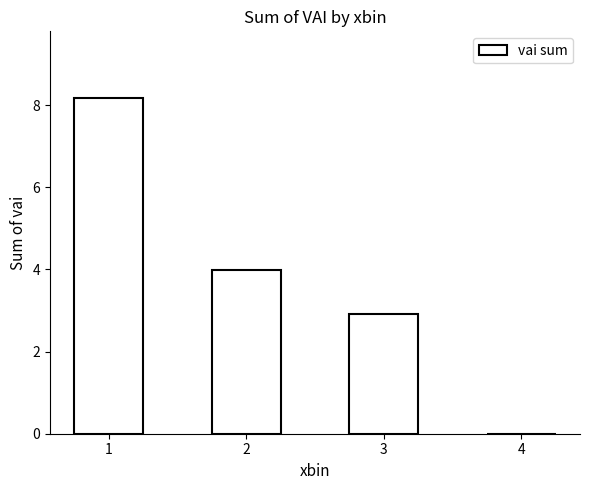

What is the change in value from 1 to 2?

-4.2